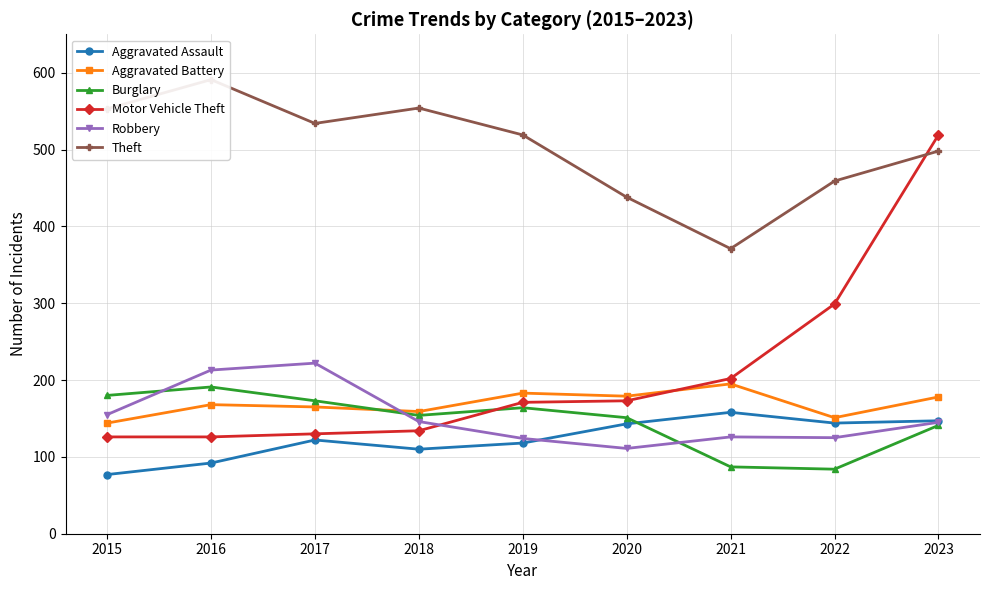

Where does the Aggravated Assault series first go above 122?

2020